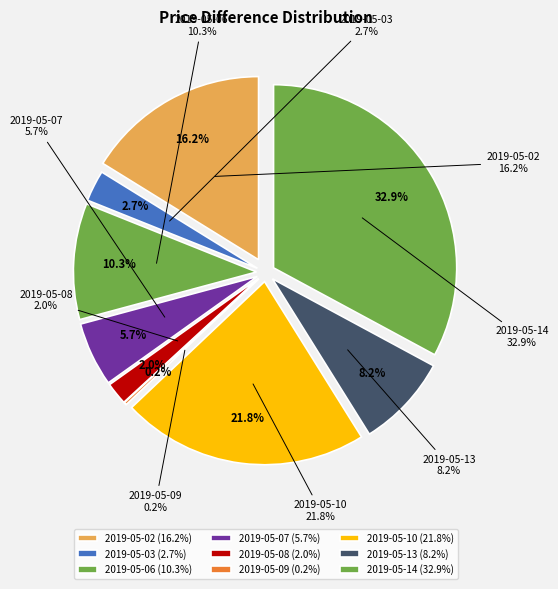

Does 2019-05-06 represent more than half of the total?

No